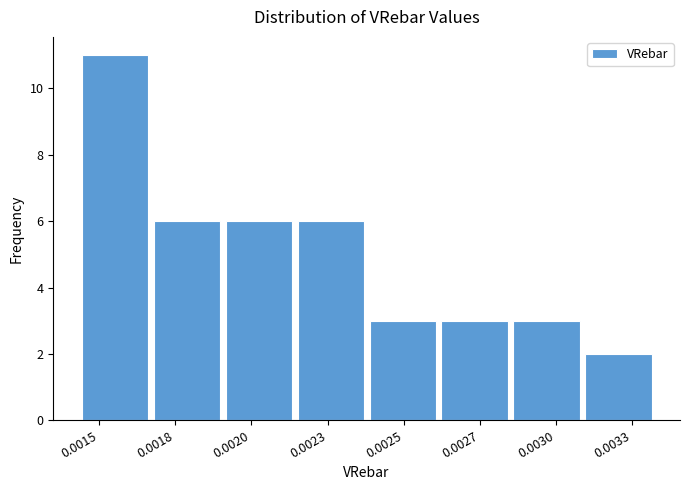

Reading left to right, what are all the values shown in this chart?

11	6	6	6	3	3	3	2